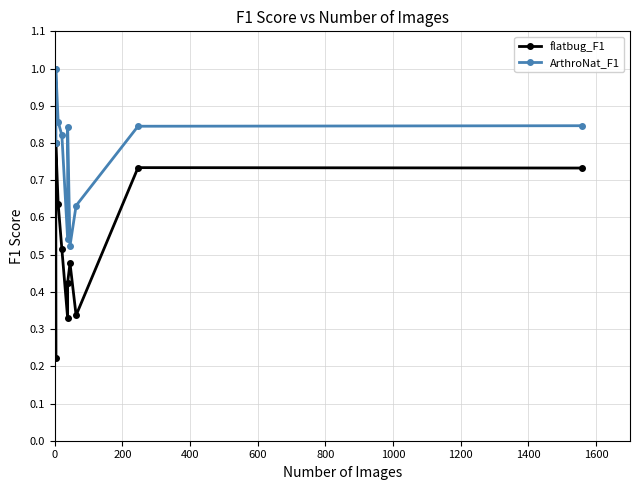

What is the average value of the flatbug_F1 series?

0.6